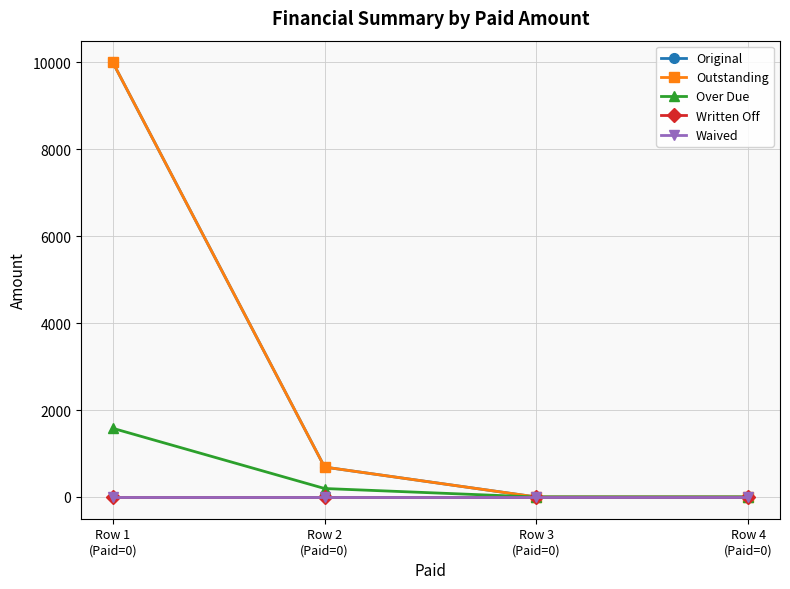

At which category is the sum across all series the highest?

Row 1
(Paid=0)